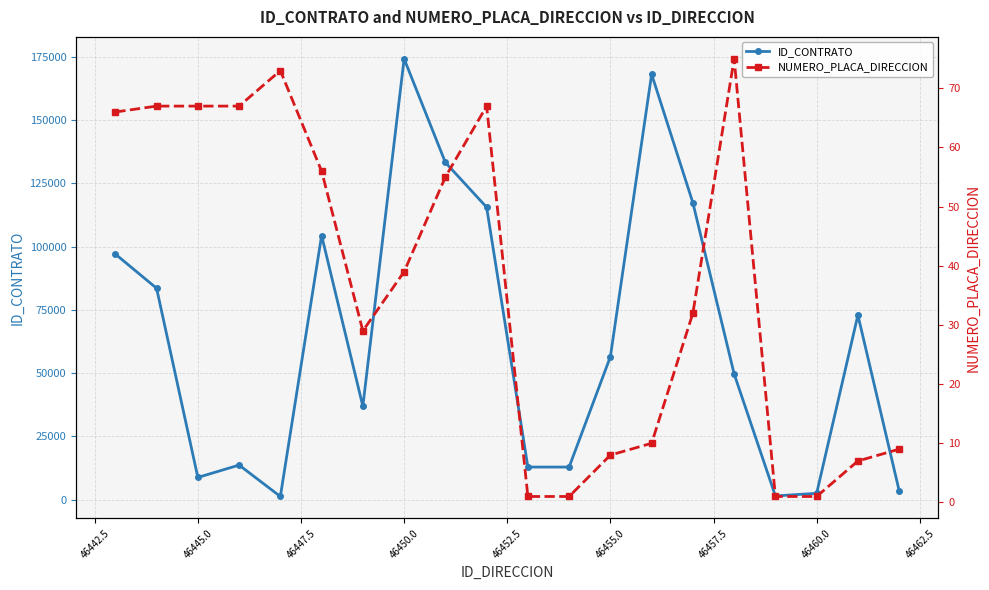

At which category does ID_CONTRATO reach its first local valley?

46445.0